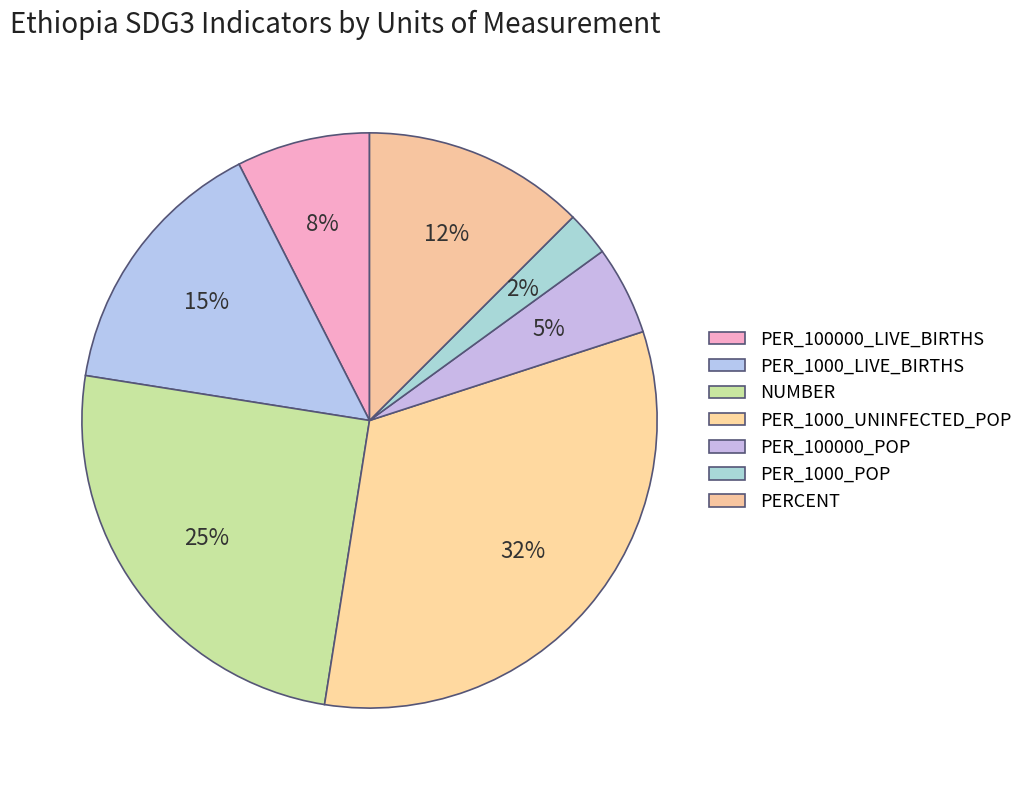

The PER_100000_LIVE_BIRTHS slice represents 8% of the pie. True or false?

True